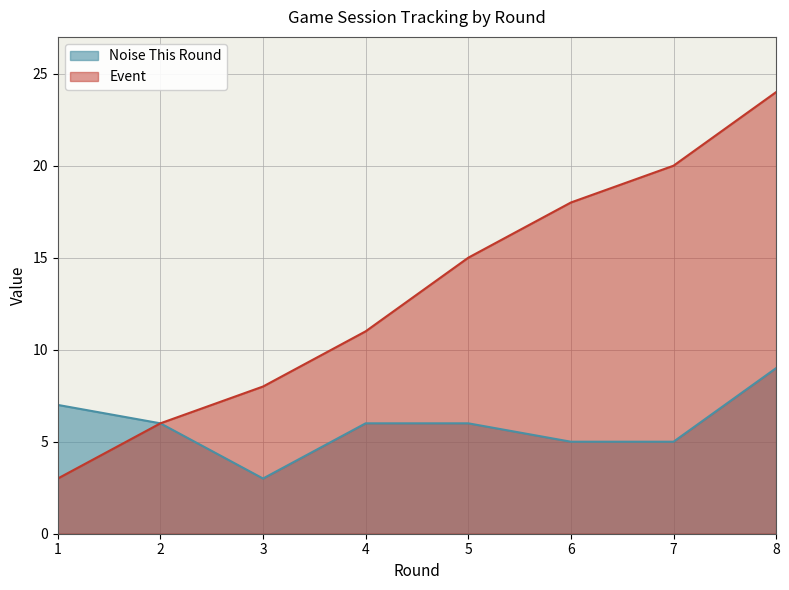

Which has a higher value, 1 or 4?

1